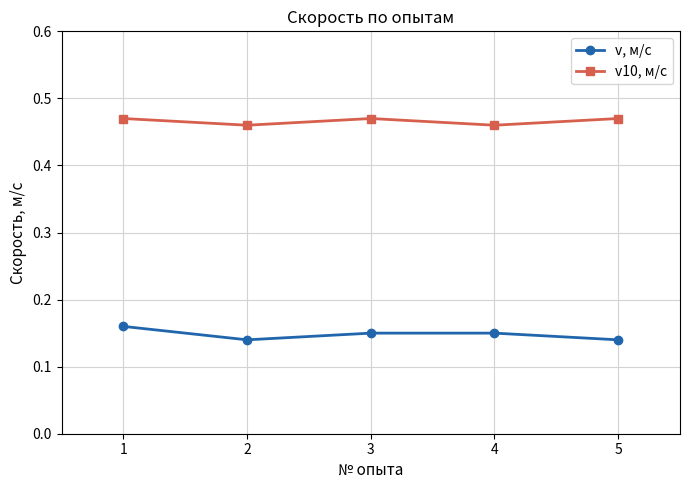

The v10, м/с series shows 0.2 at 5. True or false?

False